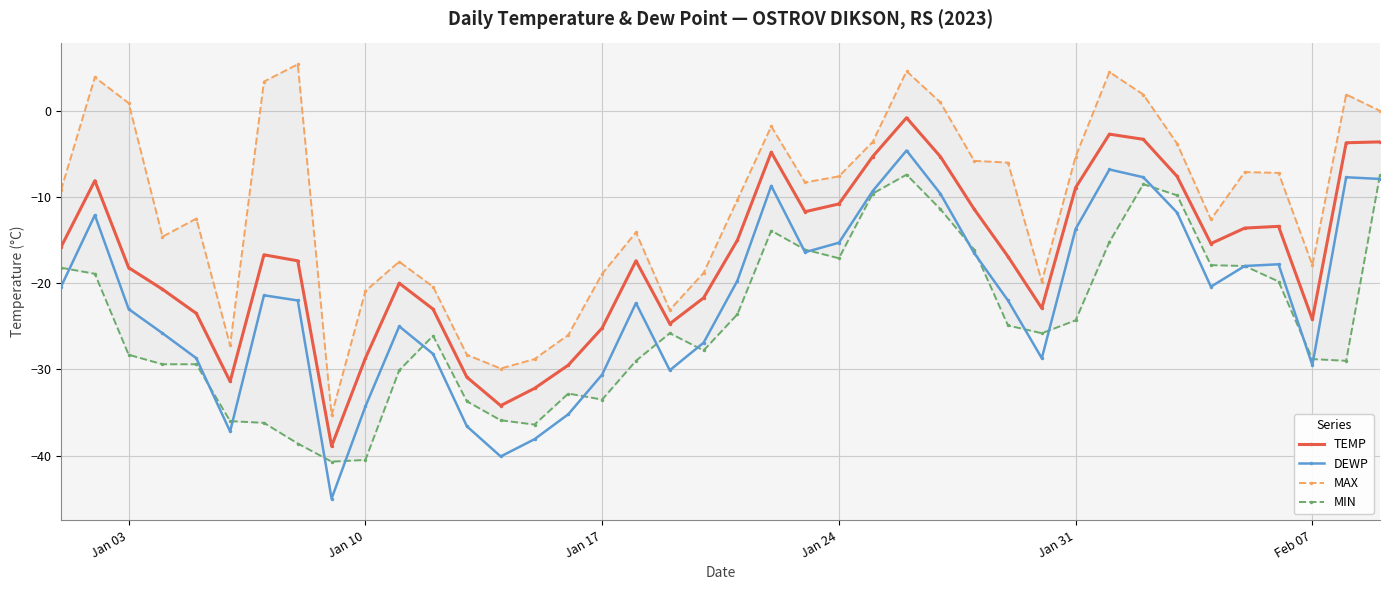

The DEWP series shows -48.0 at Jan 17. True or false?

False